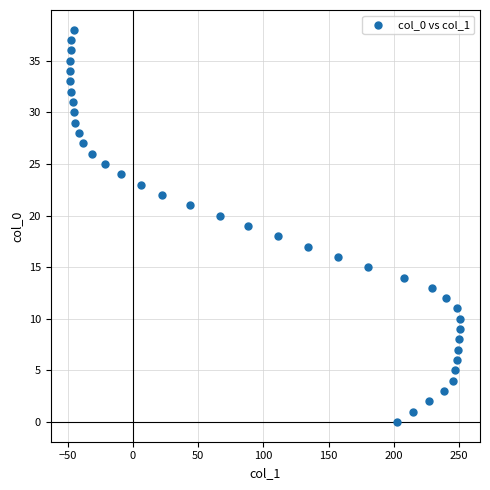

What is the range of Y values (max minus min)?

38